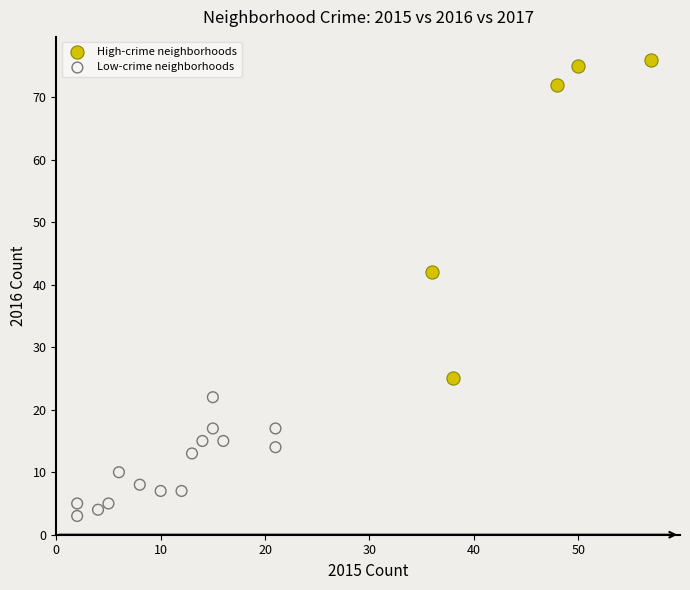

Which series has the widest spread of Y values?

High-crime neighborhoods